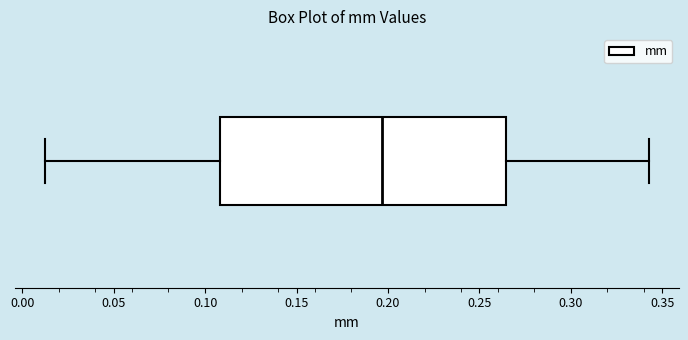

Read this box plot against the x-axis: the position of the median line, the range covered by the box, and the ends of both whiskers. The values are not printed on the chart, so give them approximately, as read against the axis.

median 0.195, box 0.110 to 0.265, whiskers 0.015 to 0.345